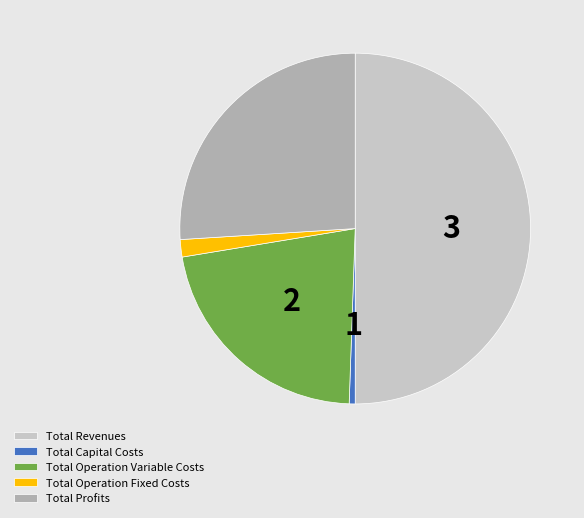

Which category has the biggest portion of the pie?

Total Revenues